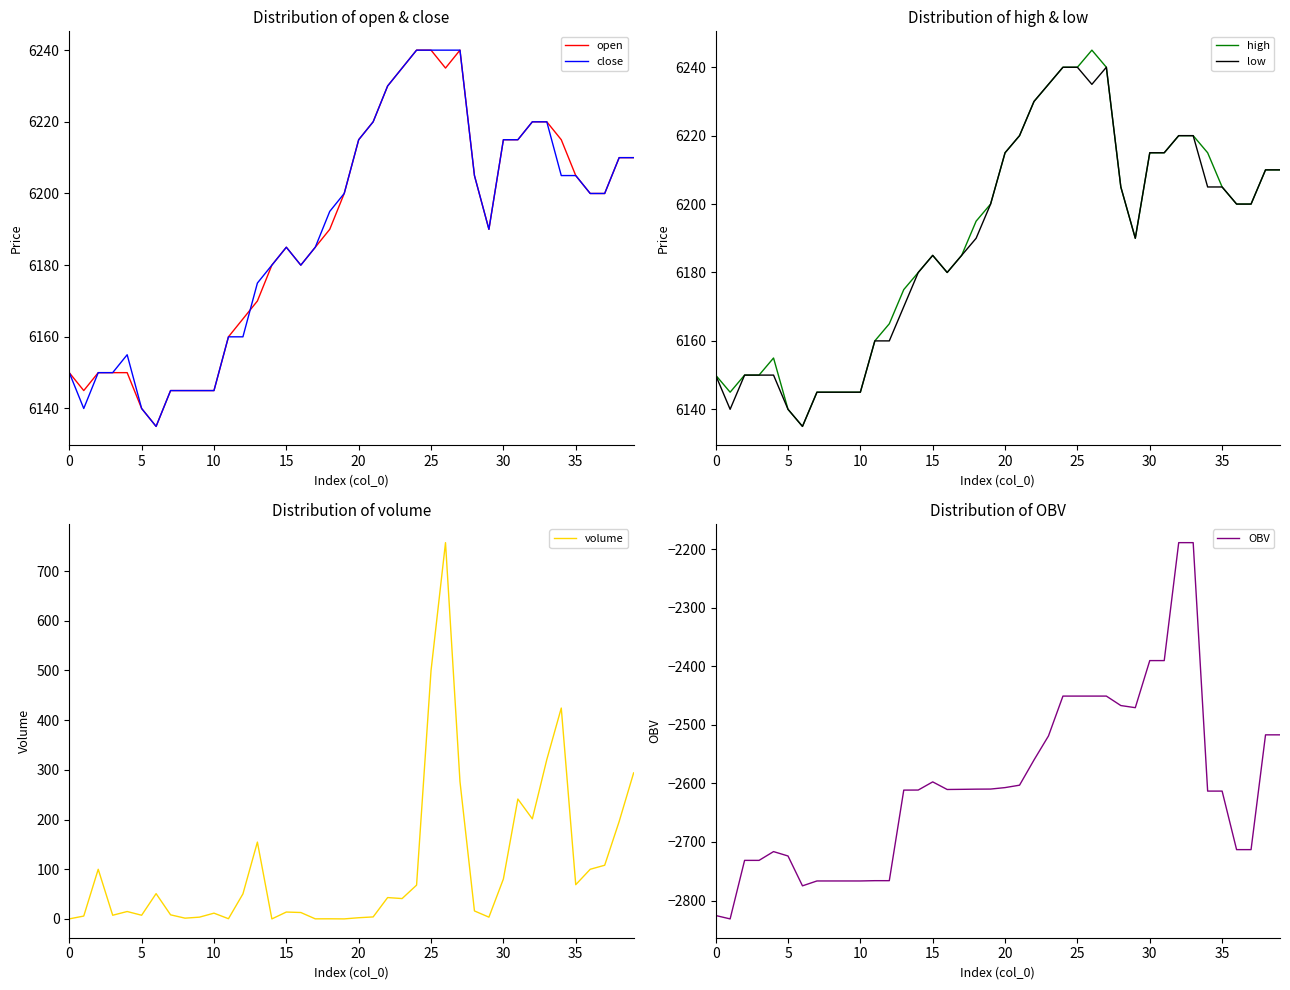

How many interior local peaks does the volume series have?

11